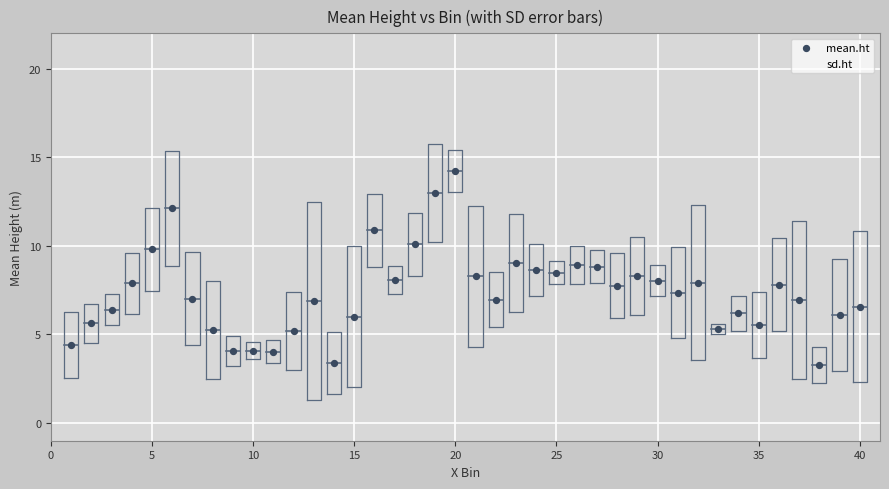

What is the X range (max minus min) for the scatter plot?

39.0